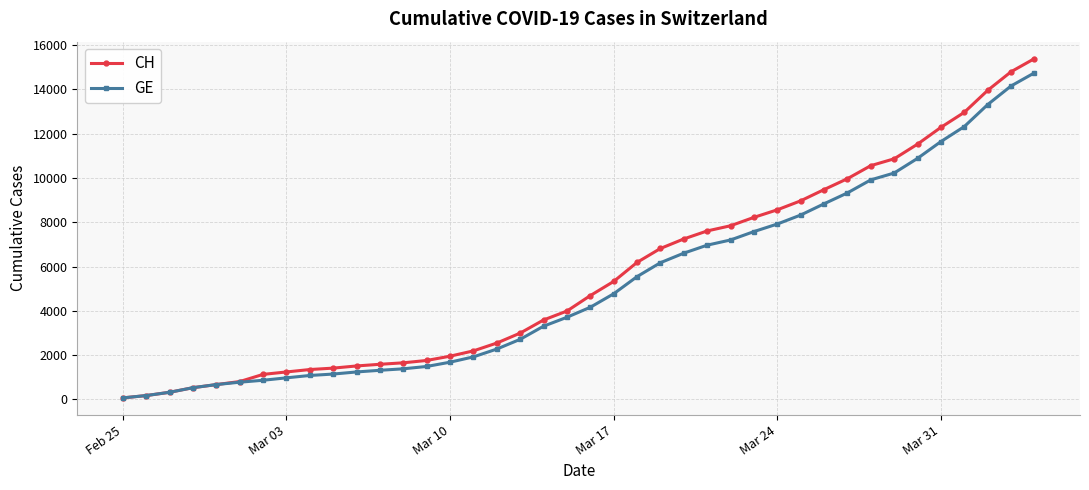

What is the maximum value for GE?

14748